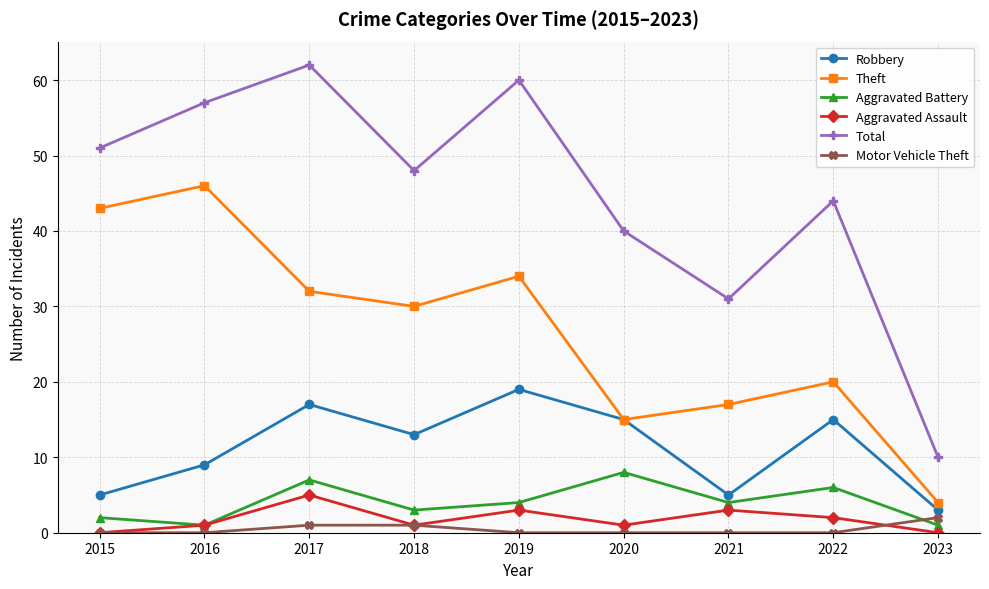

How many interior local valleys does the Aggravated Battery series have?

3